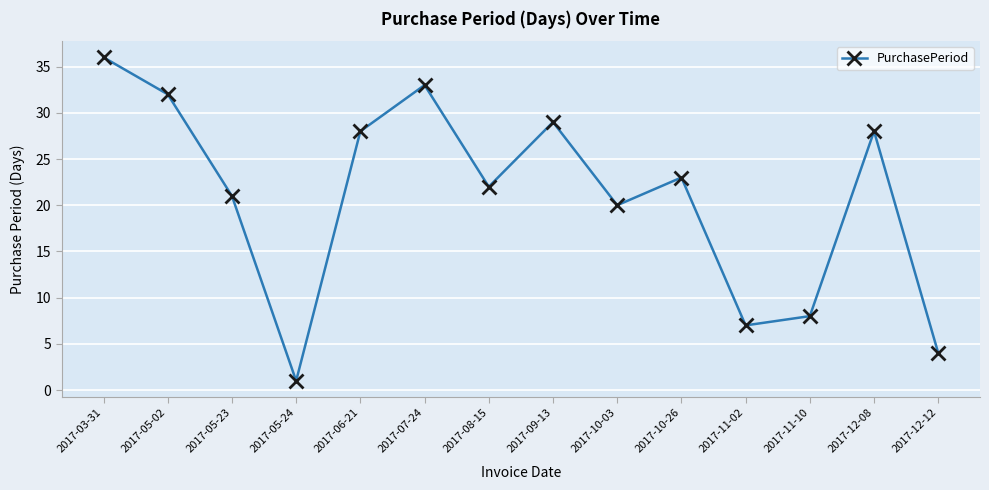

Which has a higher value, 2017-09-13 or 2017-12-12?

2017-09-13